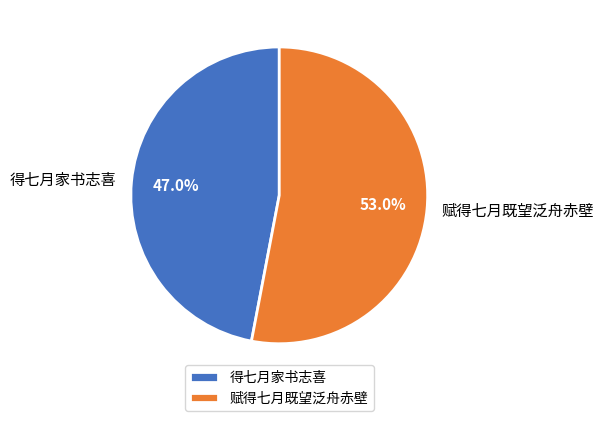

To the nearest percent, what portion does 得七月家书志喜 represent?

47%